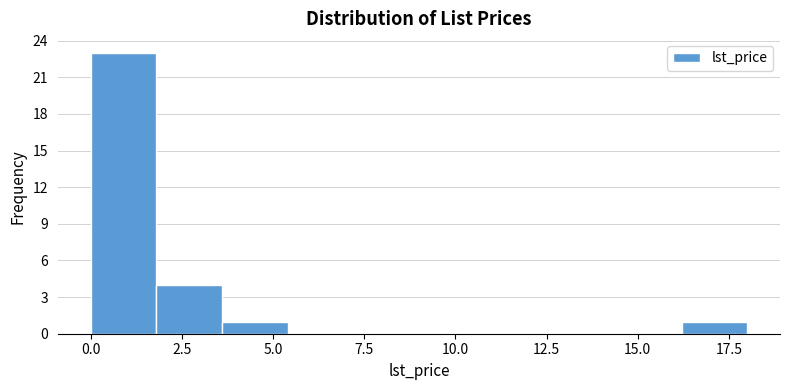

Around what value on the x-axis is the tallest bar? Give the approximate position of its centre, as read against the axis.

1.0